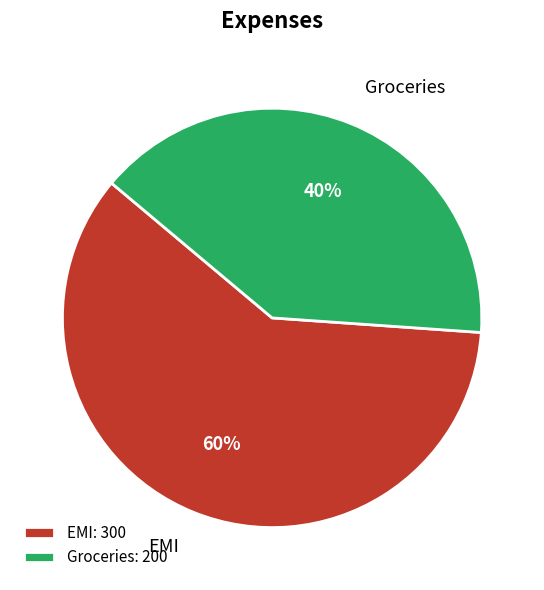

The Groceries slice represents 48% of the pie. True or false?

False